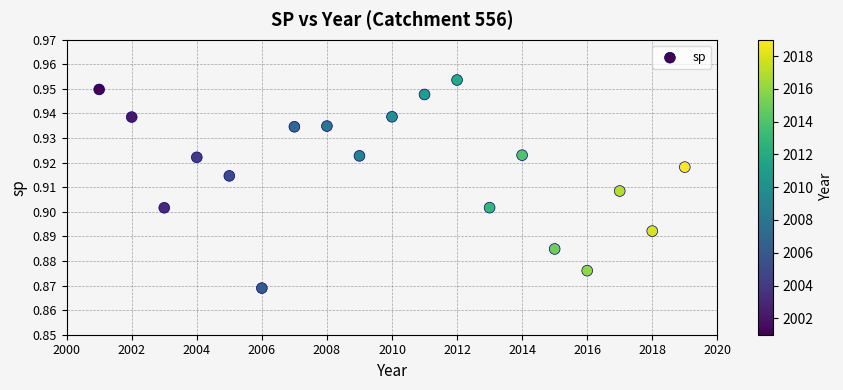

What is the range of X values (max minus min)?

18.0